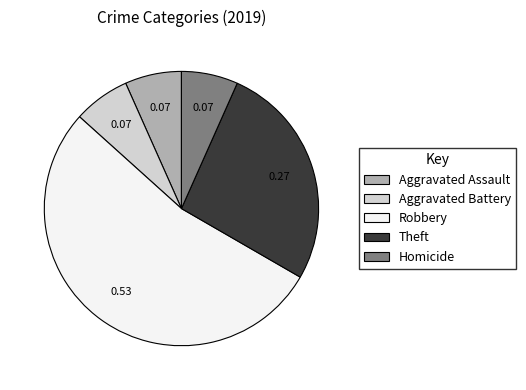

Which category accounts for the majority?

Robbery